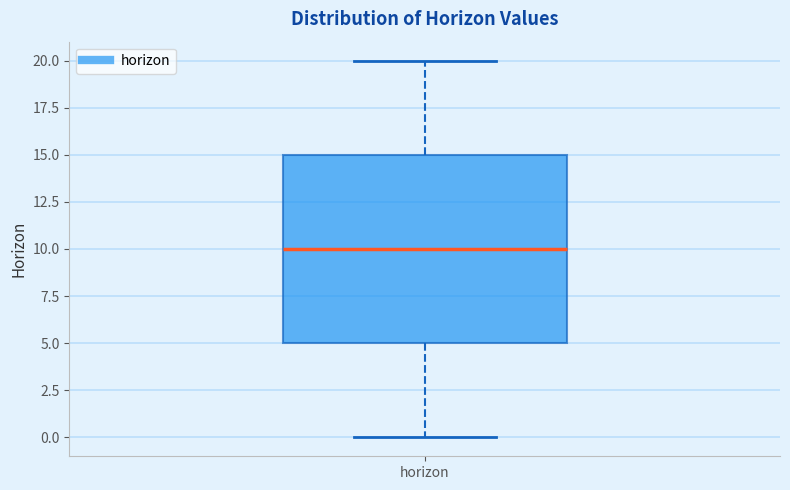

Transcribe this box plot: give where the median line is, the range the box spans, and where the two whiskers end, as read against the y-axis. The values are not printed on the chart, so give them approximately, as read against the axis.

median 10, box 5 to 15, whiskers 0 to 20